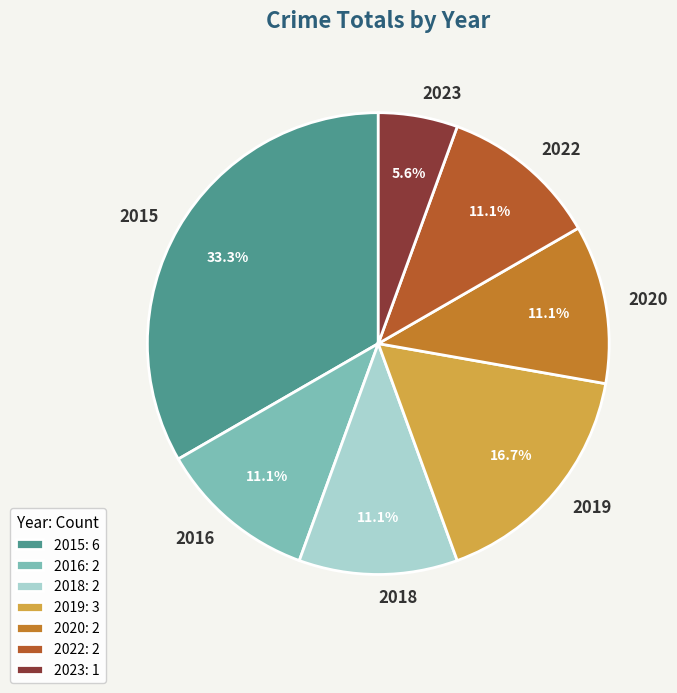

What is the ratio of the value at 2015 to the value at 2018?

3.0